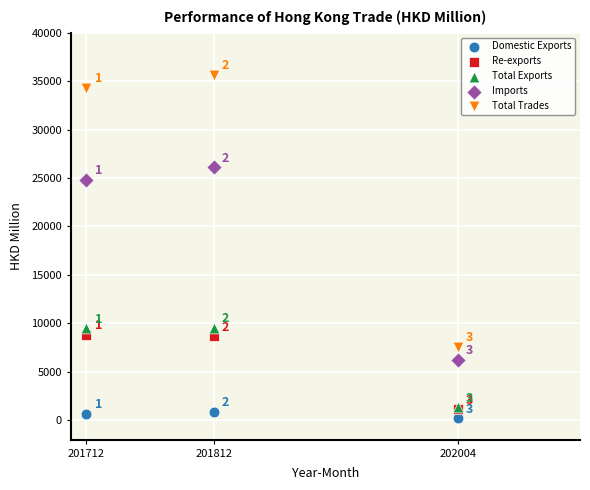

Which series has the widest spread of Y values?

Total Trades